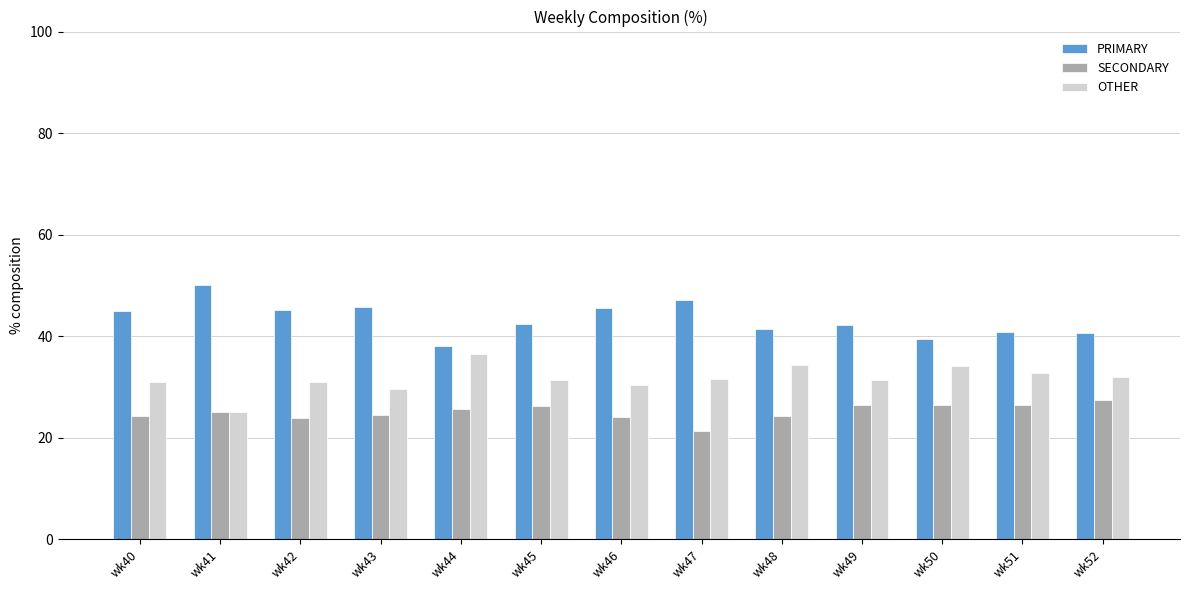

What is the highest value of the OTHER series?

36.4